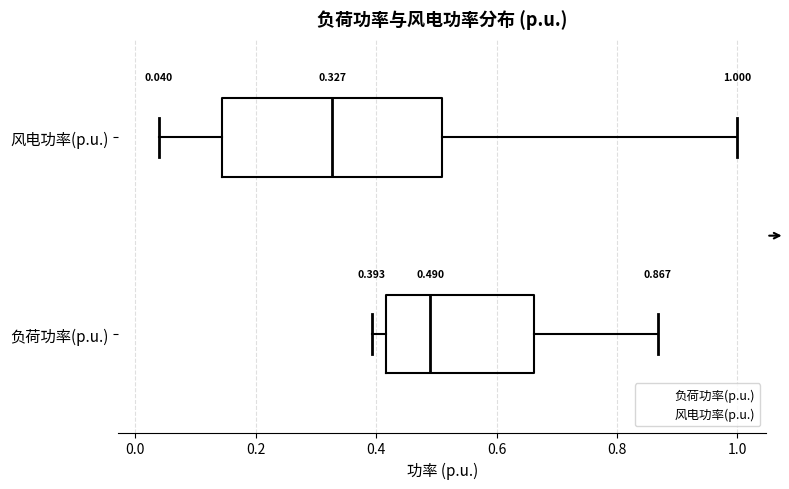

Which box has the furthest to the right median line?

负荷功率(p.u.)